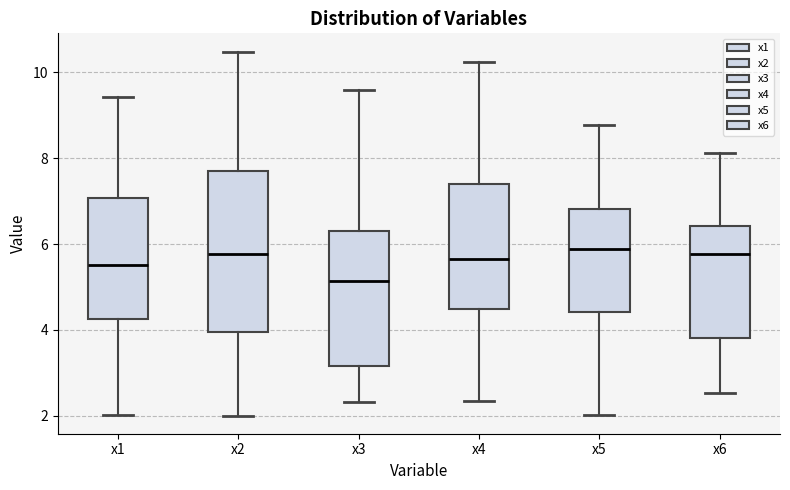

Which box is the tallest, from its lower edge to its upper edge?

x2